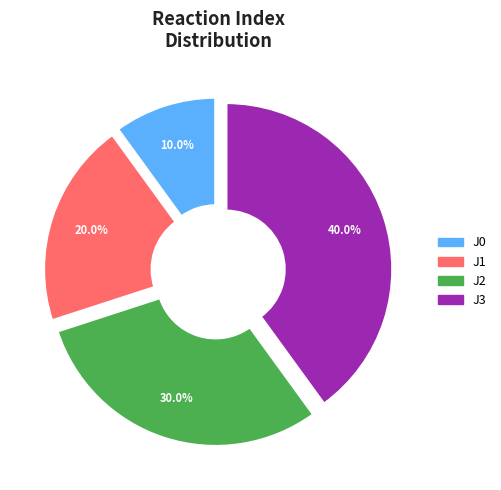

What is the ratio of the value at J1 to the value at J3?

0.5